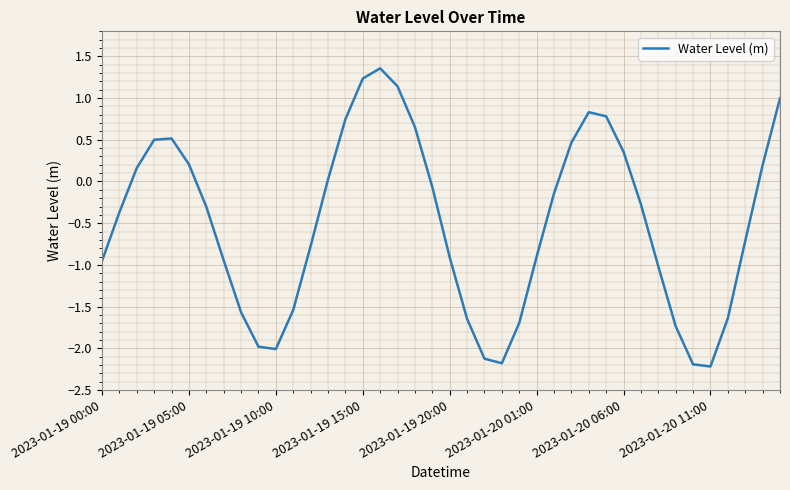

What is the minimum value shown in the chart?

-2.2